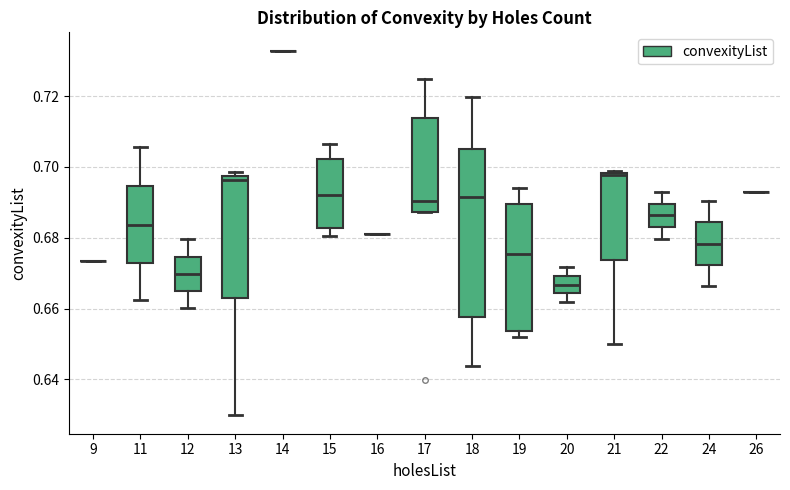

Comparing the boxes themselves (not the whiskers), which one is the tallest?

18